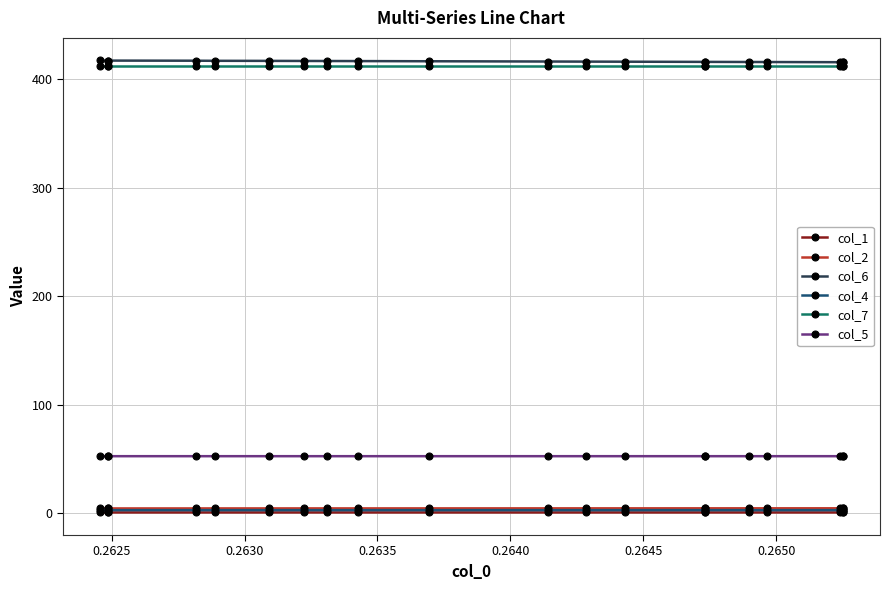

How many col_5 values are between 52 and 53?

20